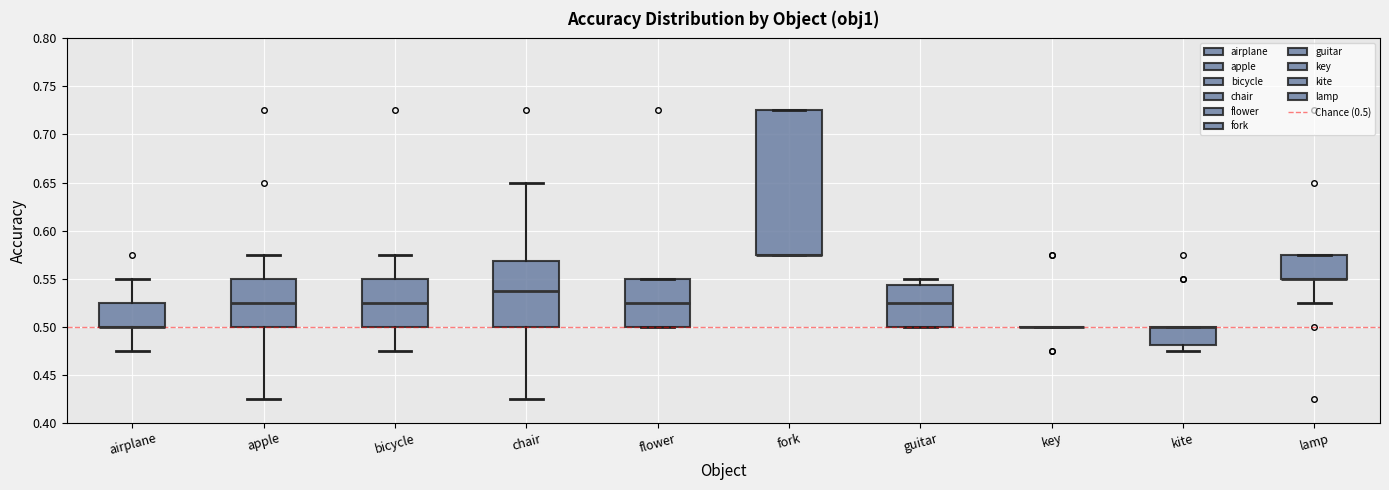

Comparing the boxes themselves (not the whiskers), which one is the tallest?

fork